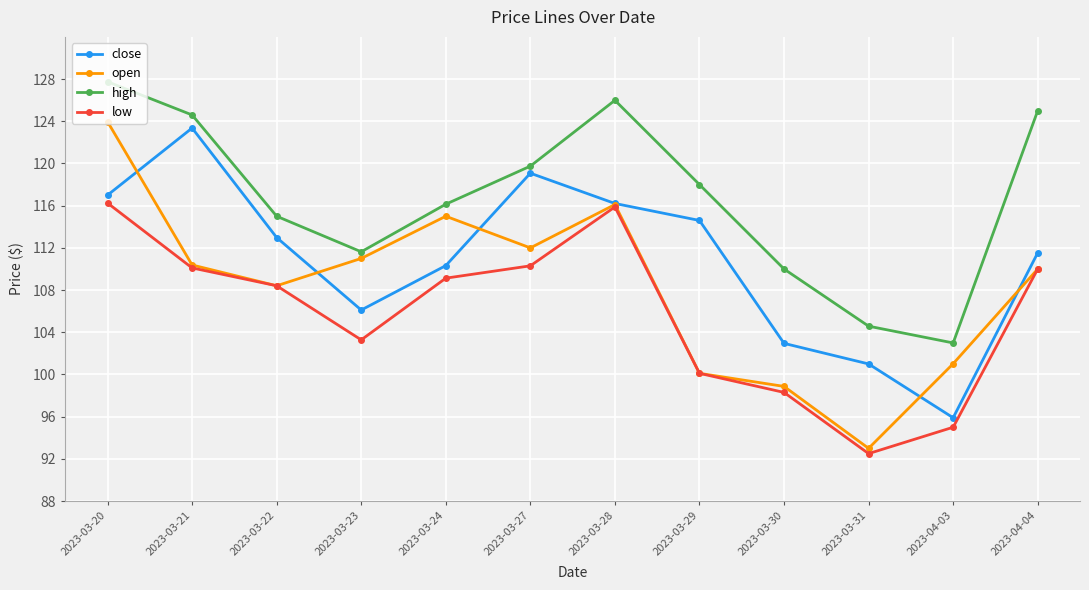

What is the label of the 8th point from the right?

2023-03-24